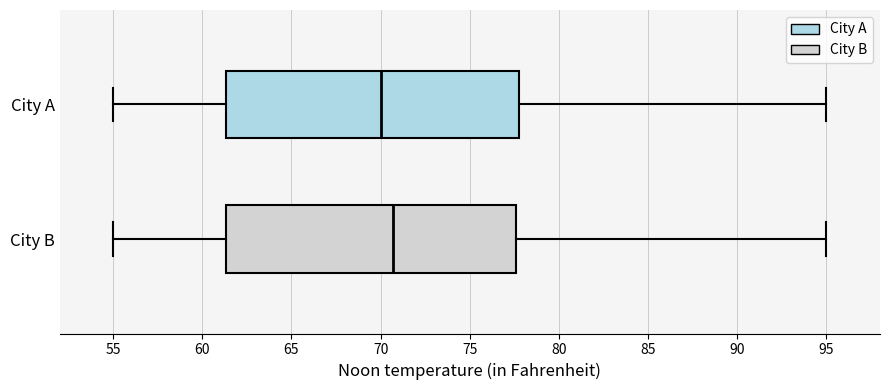

Reading bottom to top, transcribe this box plot: for each box, give where its median line is, the range the box spans, and where its two whiskers end, as read against the x-axis. The values are not printed on the chart, so give them approximately, as read against the axis.

City B: median 70.5, box 61.5 to 77.5, whiskers 55.0 to 95.0
City A: median 70.0, box 61.5 to 78.0, whiskers 55.0 to 95.0